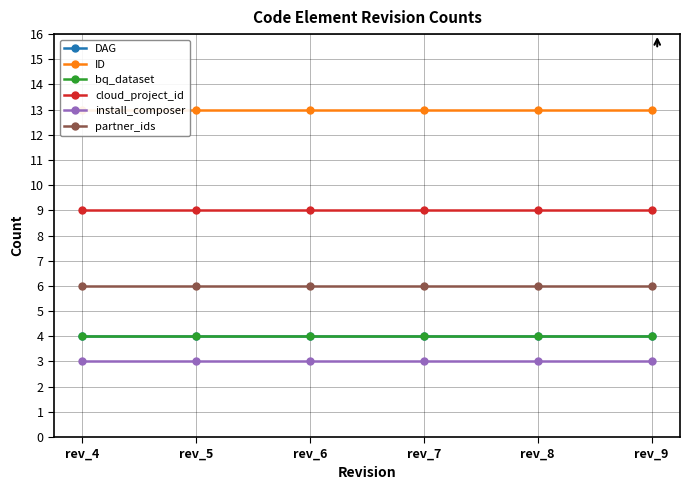

At rev_4, list the series in order from largest to smallest.

ID, cloud_project_id, partner_ids, DAG, bq_dataset, install_composer